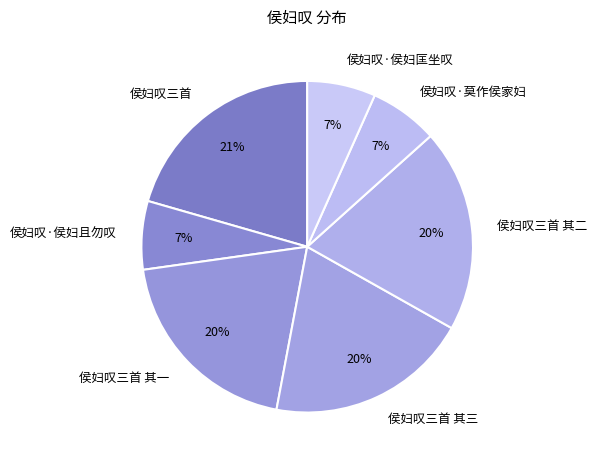

How many segments does this pie chart have?

7